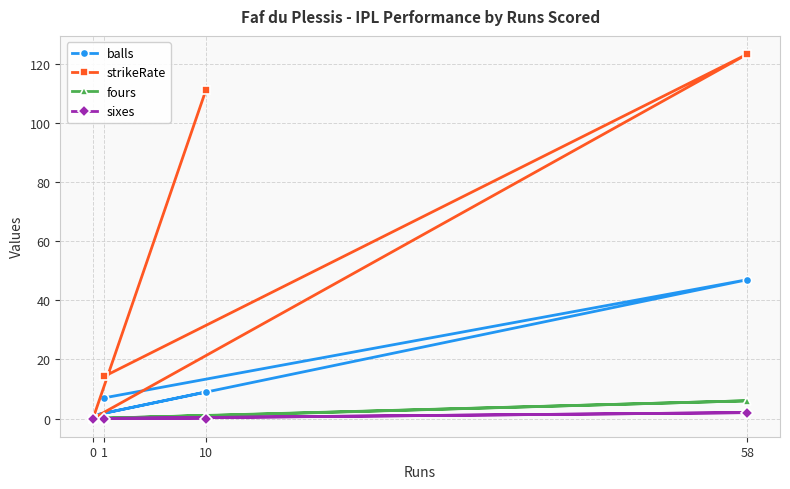

At how many categories does at least one series exceed 16?

2